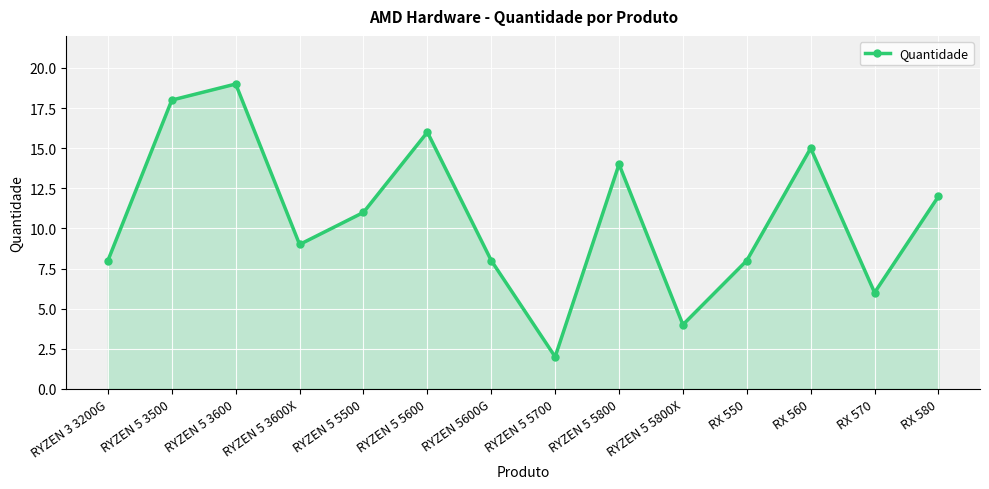

What is the value of the 3rd point from the left?

19